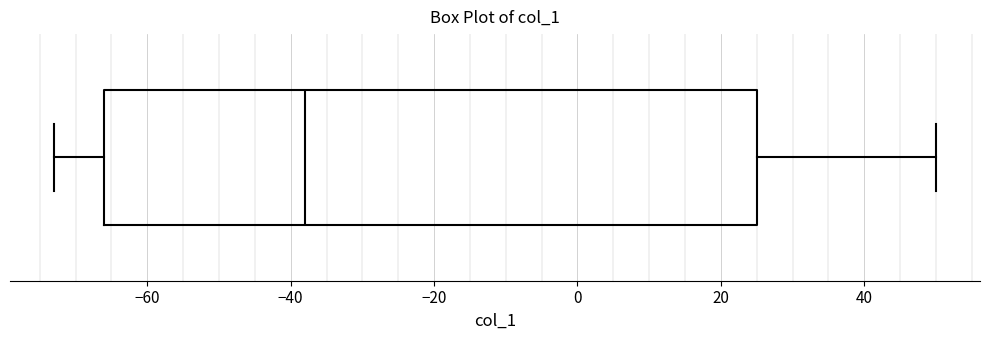

Transcribe this box plot: give where the median line is, the range the box spans, and where the two whiskers end, as read against the x-axis. The values are not printed on the chart, so give them approximately, as read against the axis.

median -38, box -66 to 26, whiskers -72 to 50